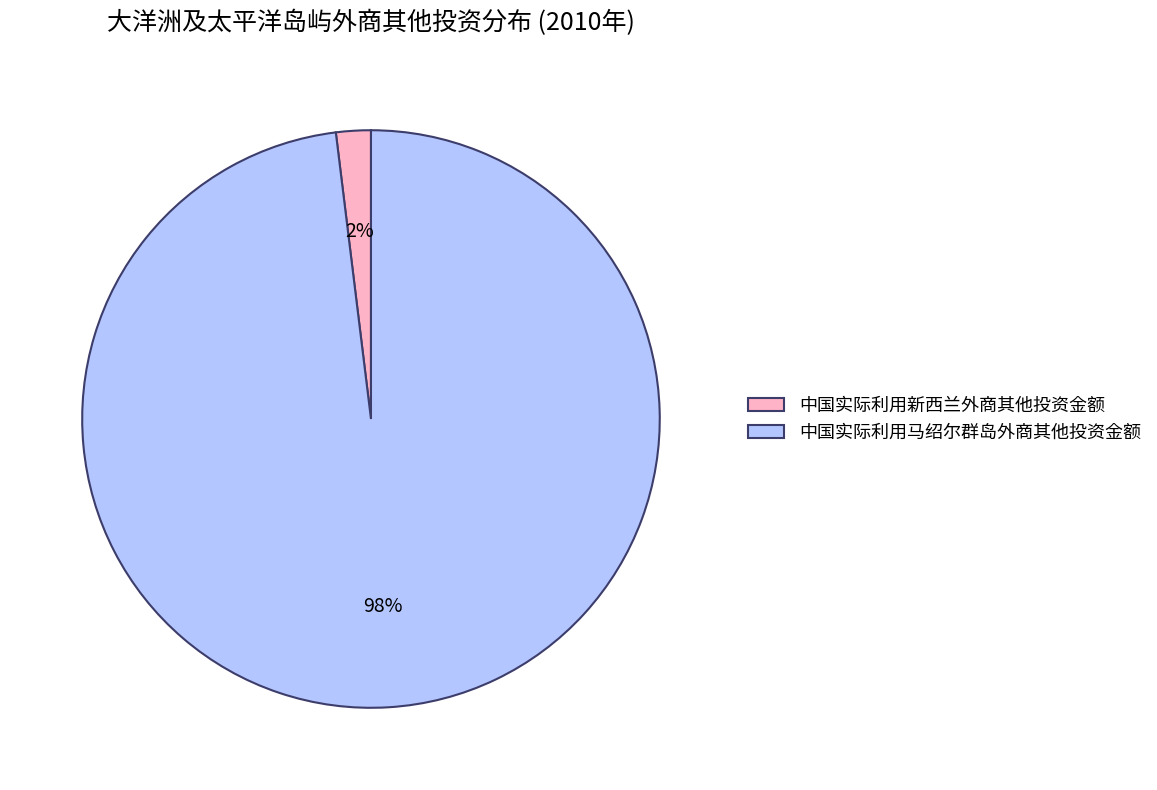

Between 中国实际利用新西兰外商其他投资金额 and 中国实际利用马绍尔群岛外商其他投资金额, which is larger?

中国实际利用马绍尔群岛外商其他投资金额